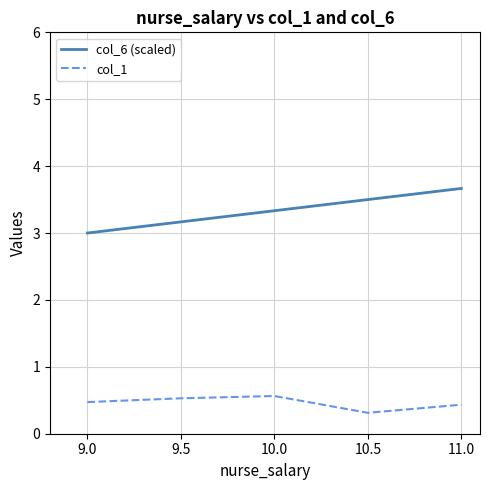

What is the difference between the highest and lowest values at 10.5?

3.2